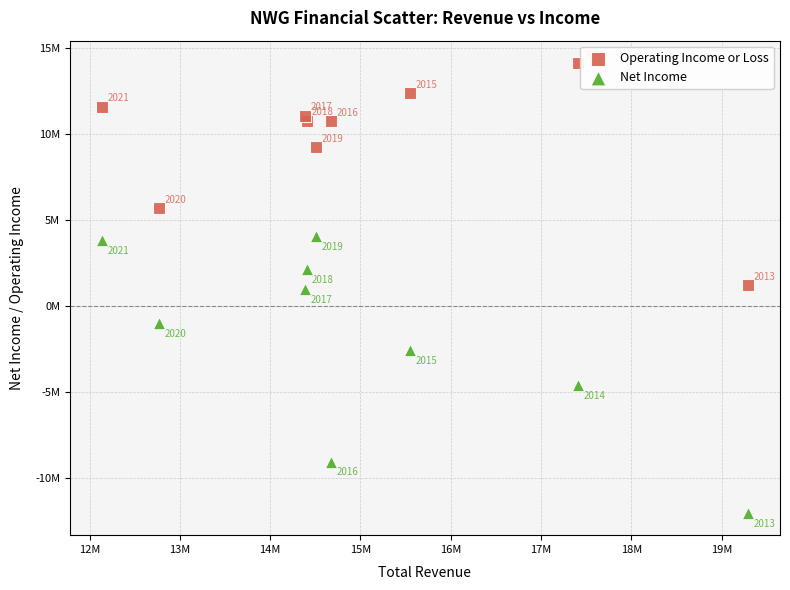

Which series reaches the minimum Y coordinate?

Net Income